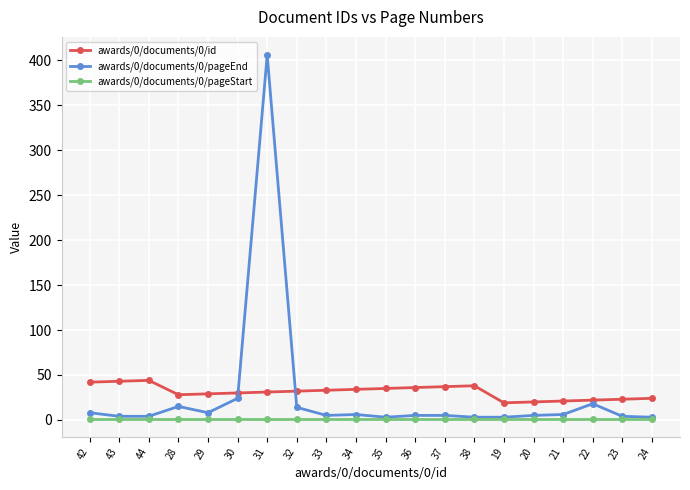

Which label corresponds to the largest value in the chart?

31